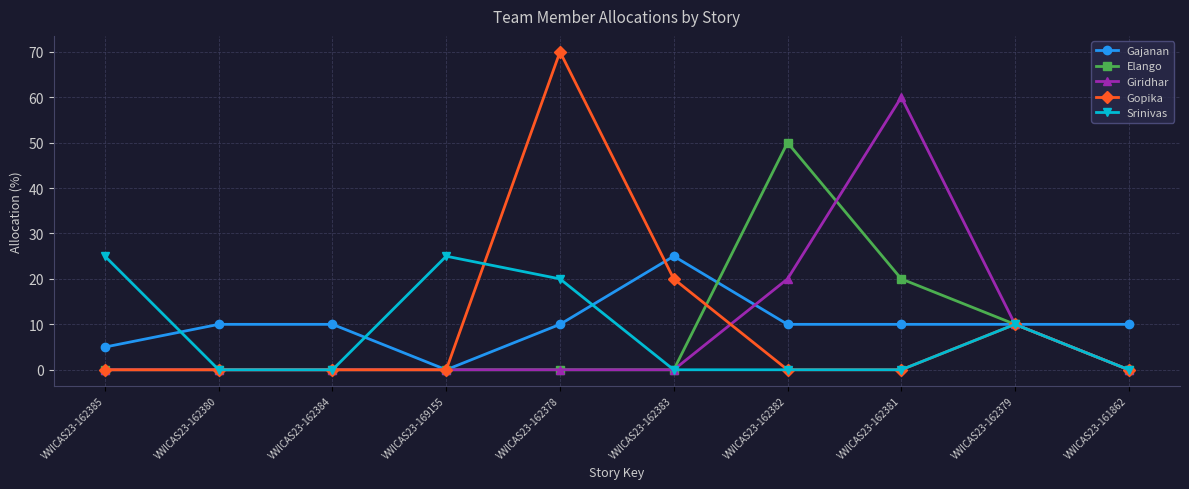

Reading left to right, what are all the values shown in this chart?

Gajanan: 5	10	10	0	10	25	10	10	10	10
Elango: 0	0	0	0	0	0	50	20	10	0
Giridhar: 0	0	0	0	0	0	20	60	10	0
Gopika: 0	0	0	0	70	20	0	0	10	0
Srinivas: 25	0	0	25	20	0	0	0	10	0